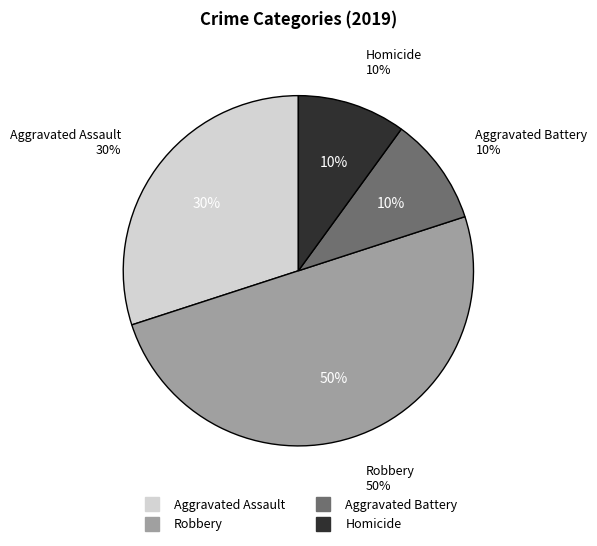

What is the ratio of the value at Aggravated Battery to the value at Homicide?

1.0